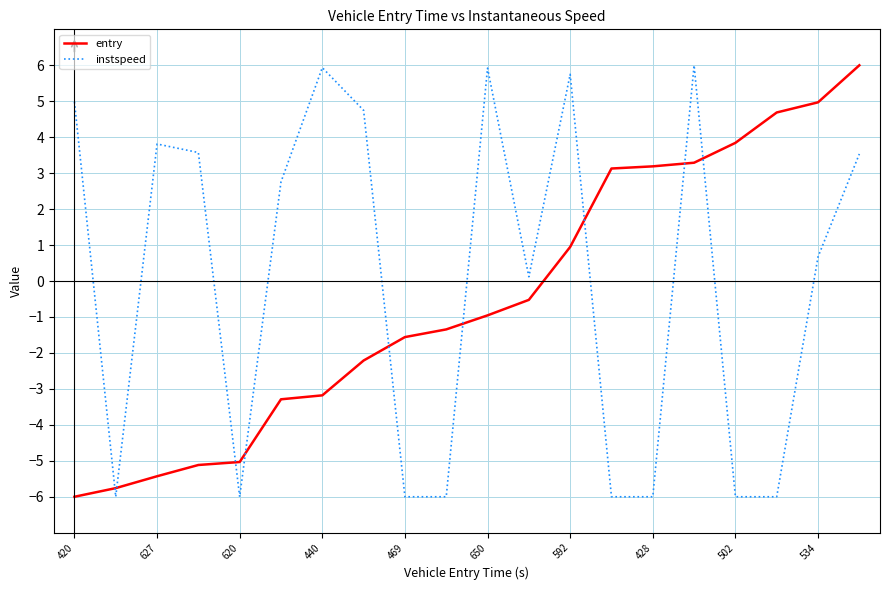

Is this an area chart (filled region under the line)?

No